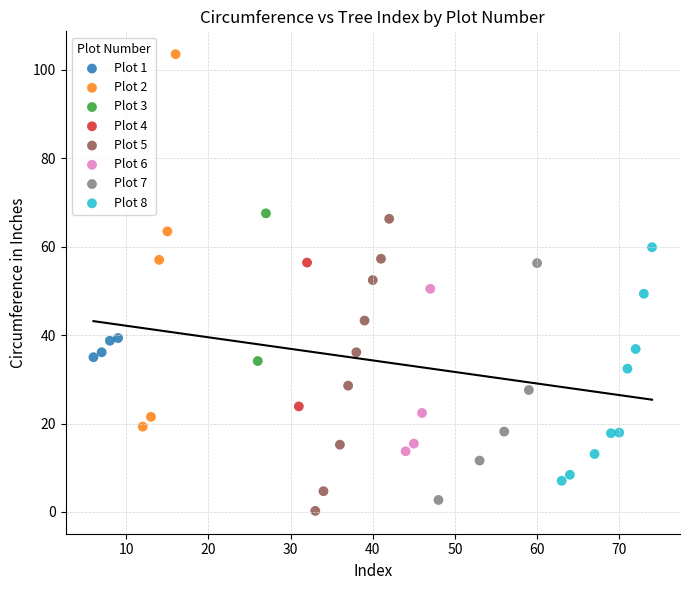

Which series has the largest Y range (max minus min)?

Plot 2